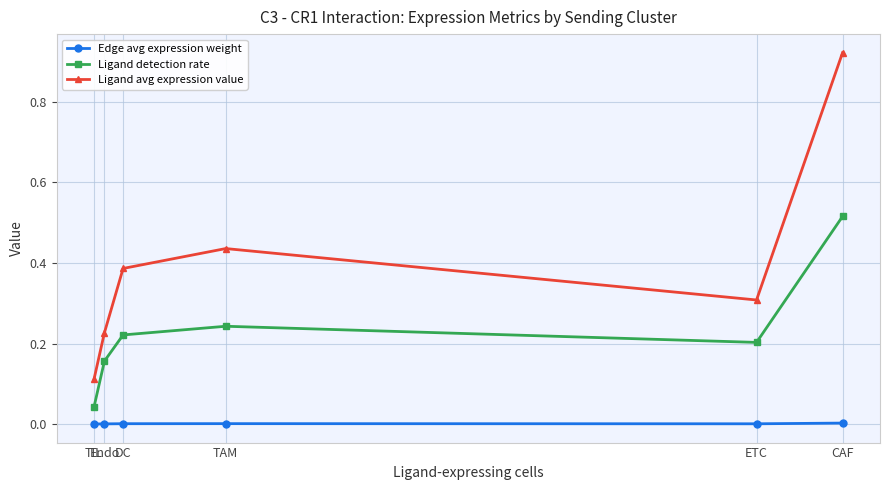

How many interior local valleys does the Ligand detection rate series have?

1